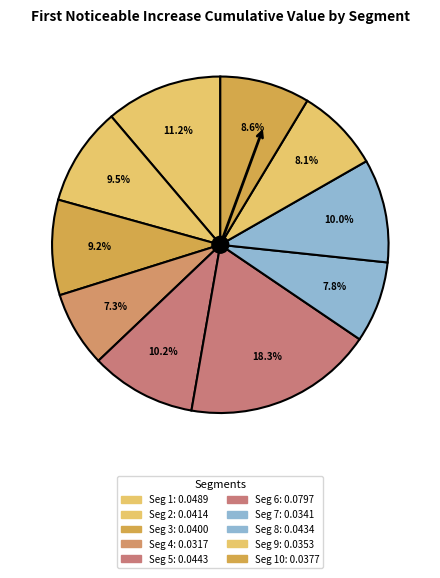

How many segments does this pie chart have?

10